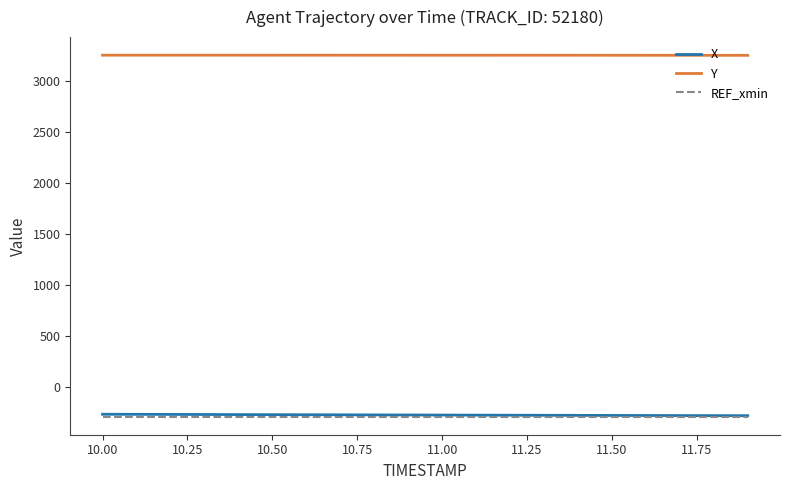

True or false: Y and REF_xmin intersect in this chart.

False